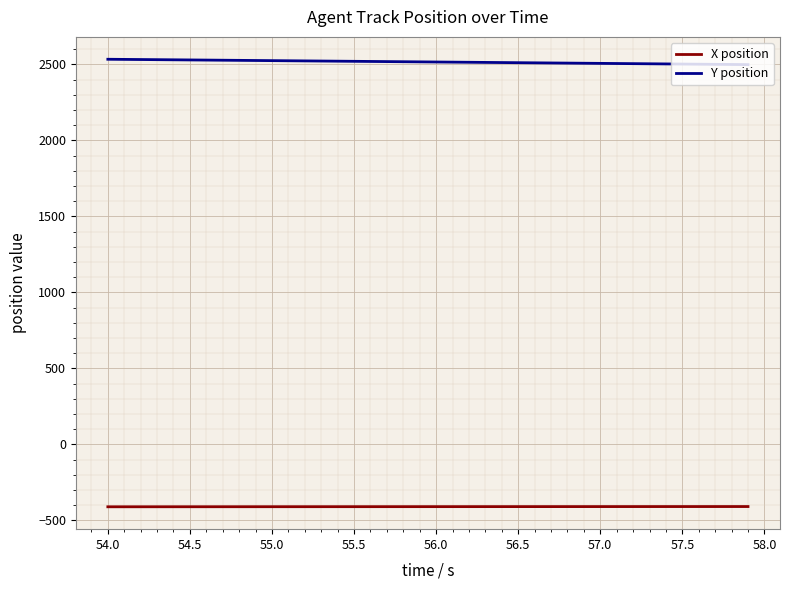

What is the greatest value displayed?

2534.3